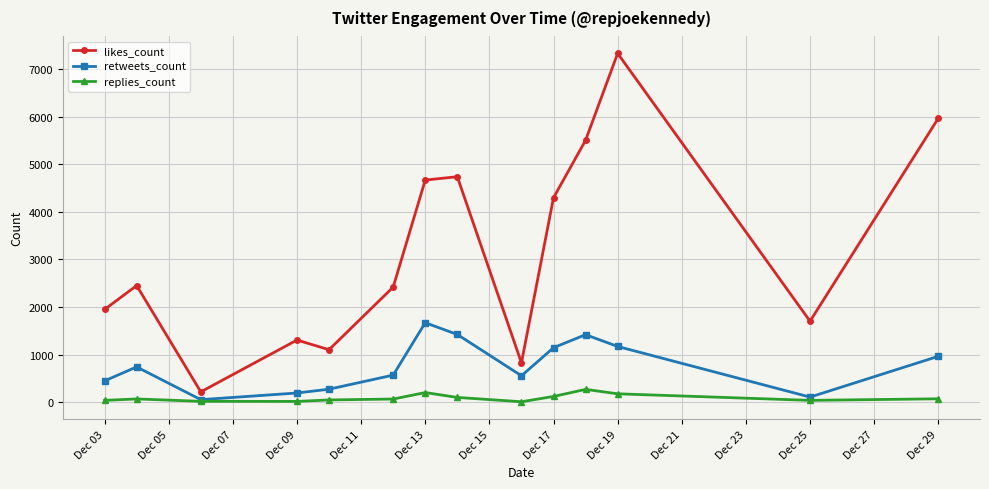

True or false: replies_count has more than 2 interior local peaks.

True